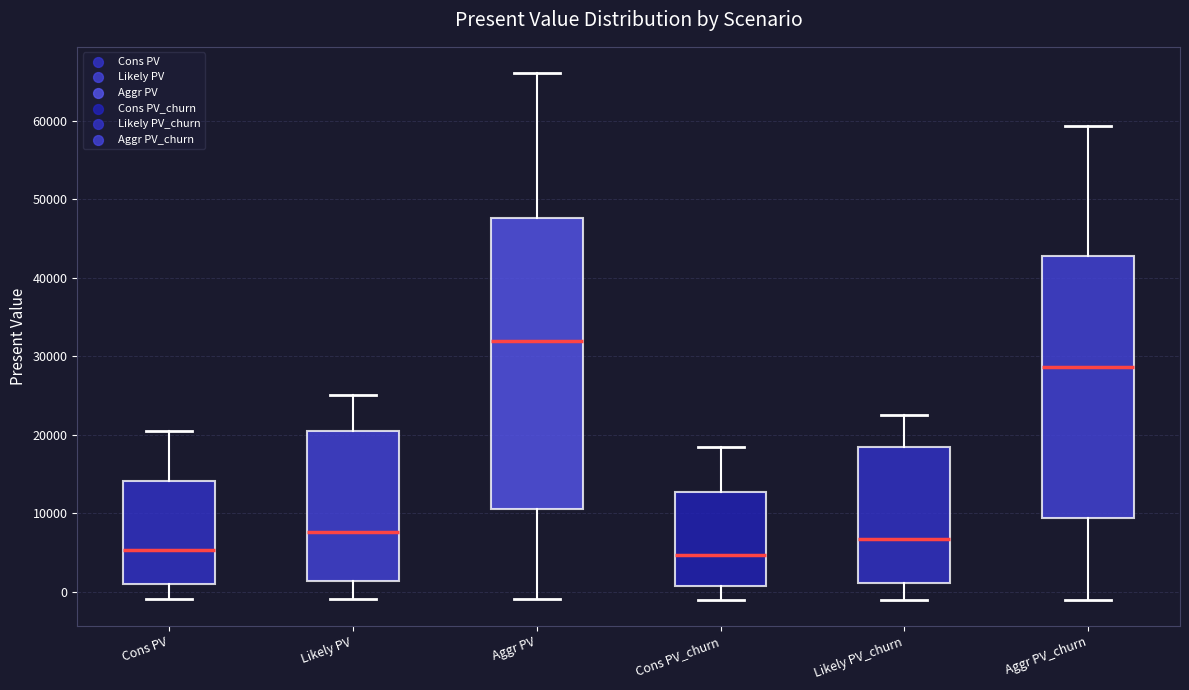

Reading left to right, read every box against the y-axis: the position of its median line, the range the box covers, and the ends of its whiskers. The values are not printed on the chart, so give them approximately, as read against the axis.

Cons PV: median 5000, box 1000 to 14000, whiskers -1000 to 21000
Likely PV: median 8000, box 1000 to 20000, whiskers -1000 to 25000
Aggr PV: median 32000, box 11000 to 48000, whiskers -1000 to 66000
Cons PV_churn: median 5000, box 1000 to 13000, whiskers -1000 to 18000
Likely PV_churn: median 7000, box 1000 to 18000, whiskers -1000 to 23000
Aggr PV_churn: median 29000, box 9000 to 43000, whiskers -1000 to 59000